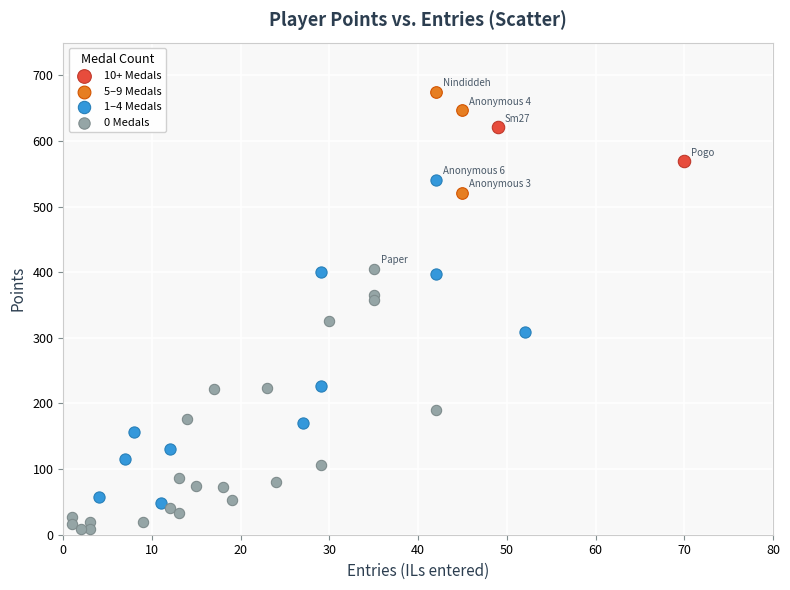

What are all the series names shown in the legend?

10+ Medals, 5–9 Medals, 1–4 Medals, 0 Medals